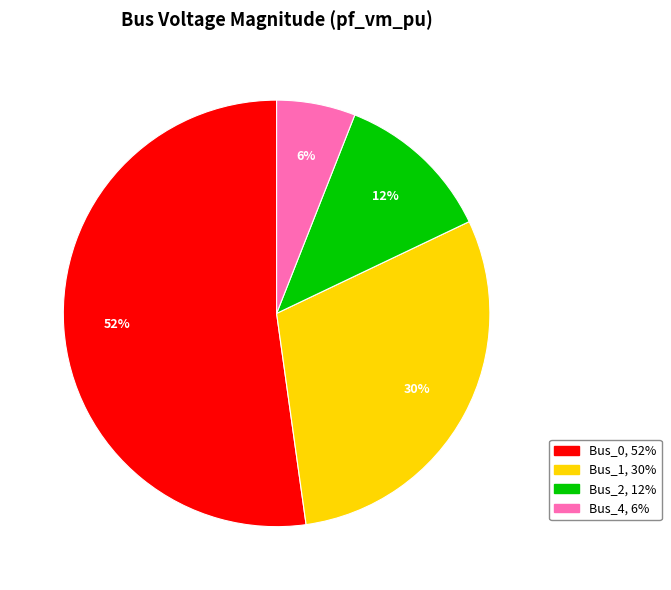

To the nearest percent, what is the difference between the largest and smallest slice percentages?

46%